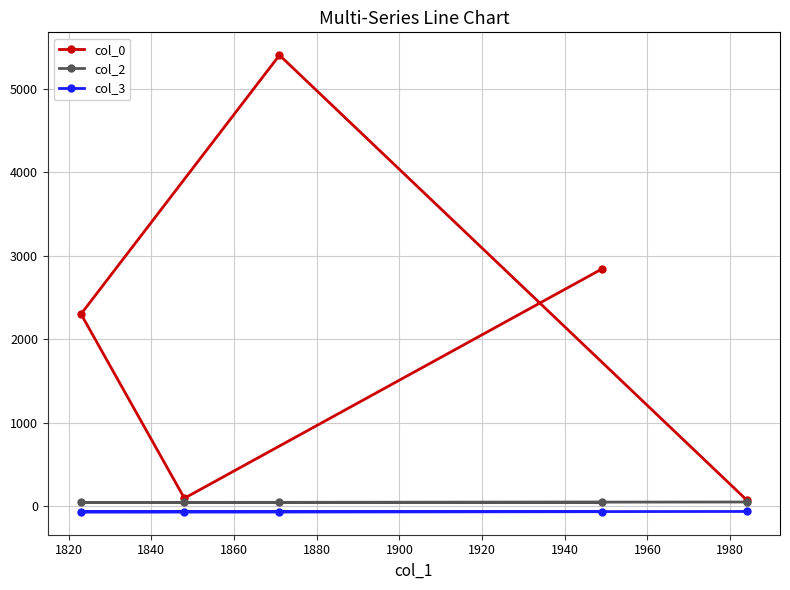

How many interior local valleys does the col_2 series have?

1